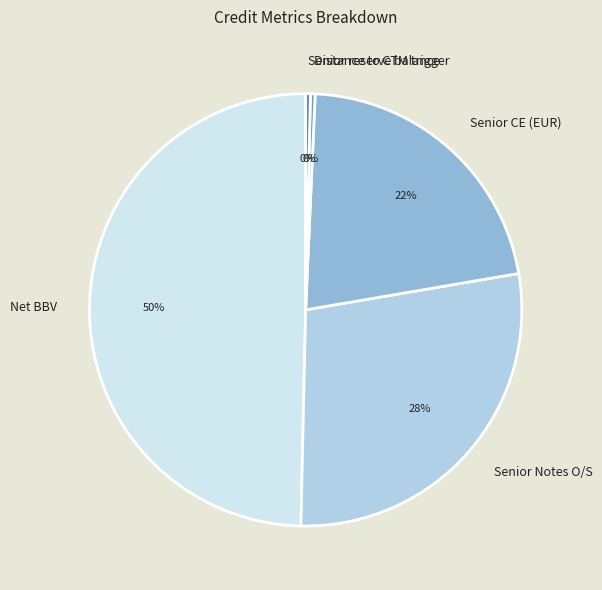

Does Distance to CTM trigger account for over 50% of the chart?

No